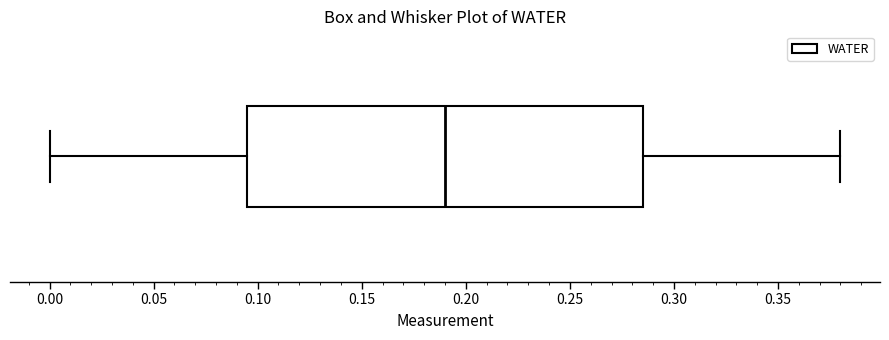

Where is the left edge of the box on the x-axis? The values are not printed on the chart, so give them approximately, as read against the axis.

0.095